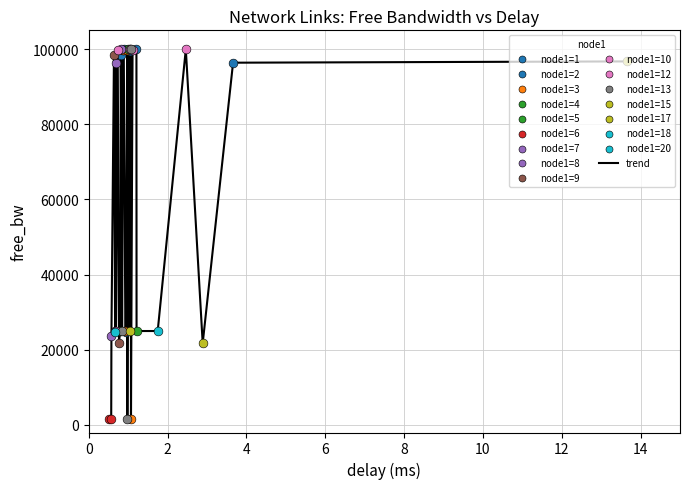

What is the greatest value displayed?

99992.7